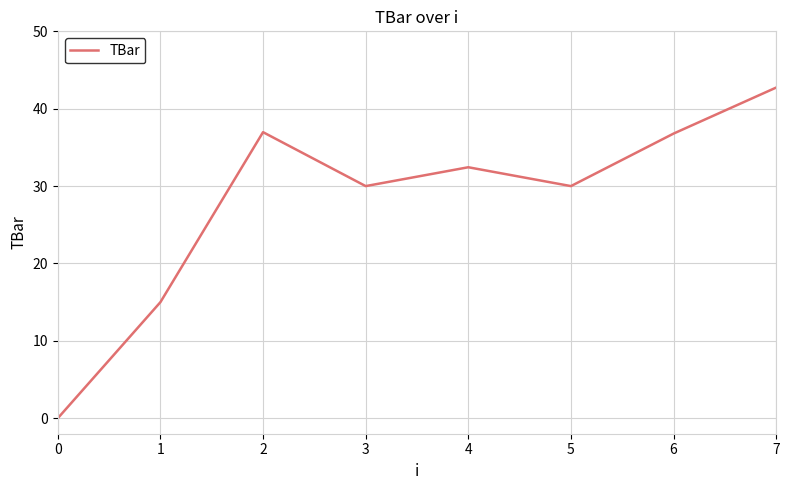

At which category does the data reach its first local peak?

2